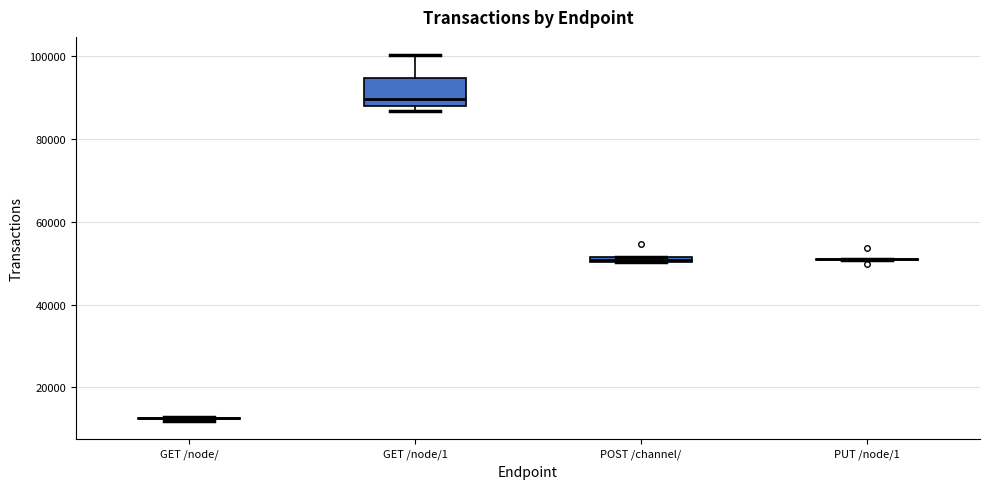

Comparing the boxes themselves (not the whiskers), which one is the tallest?

GET /node/1